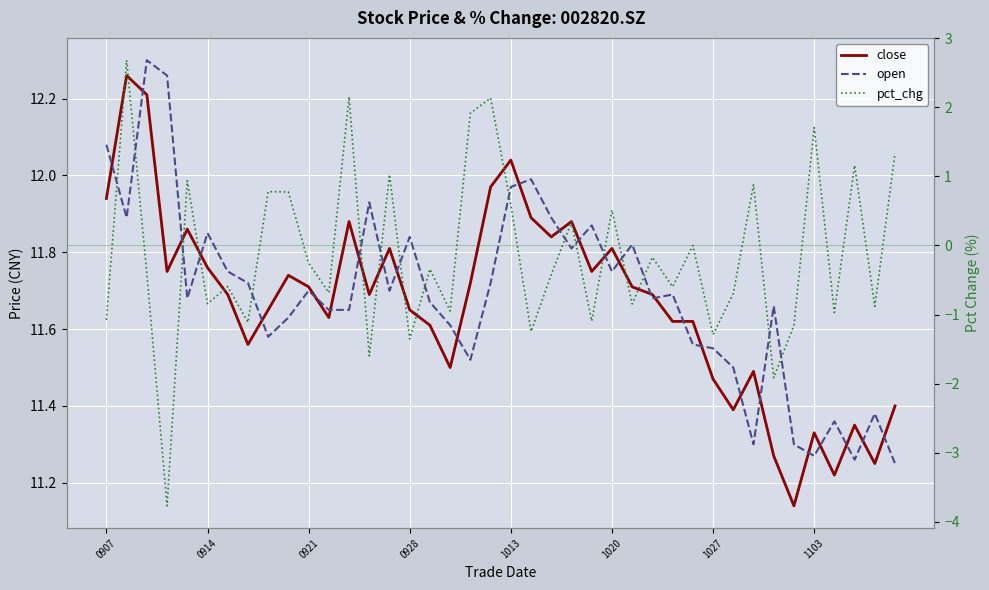

Which series has the widest spread of values?

pct_chg